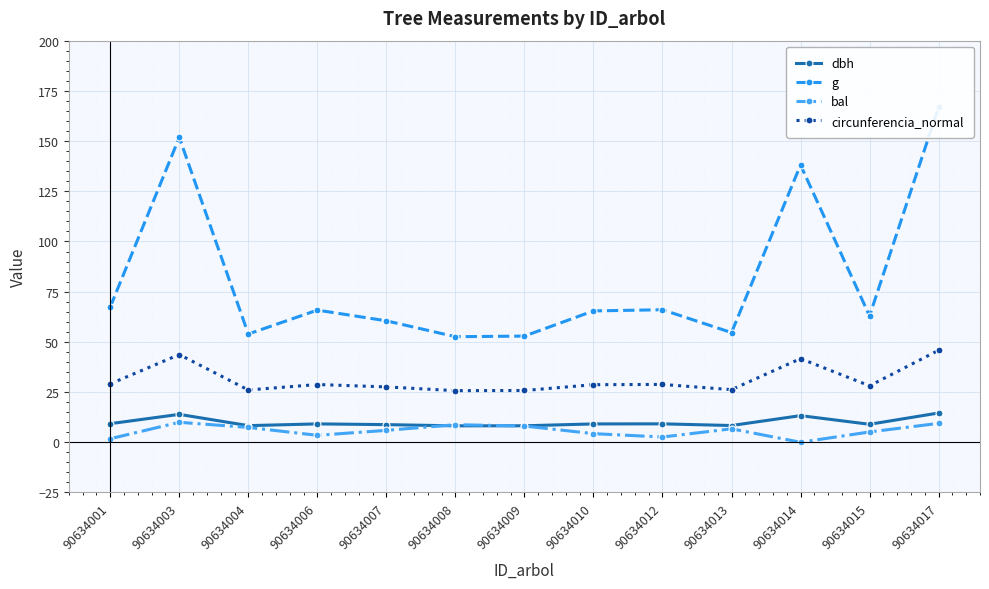

How many values in the dbh series exceed 9?

7